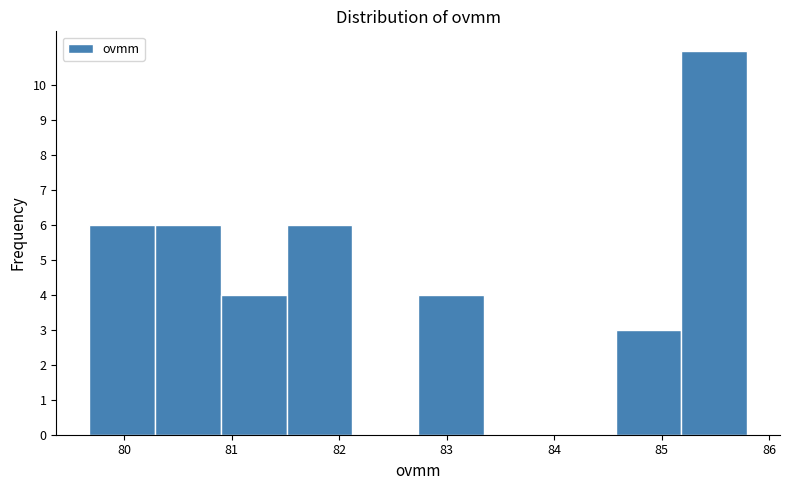

How tall is the bar that spans 80.9 to 81.5 on the x-axis? Neither the bar edges nor the heights are printed on the chart, so give them approximately, as read against the axes.

4